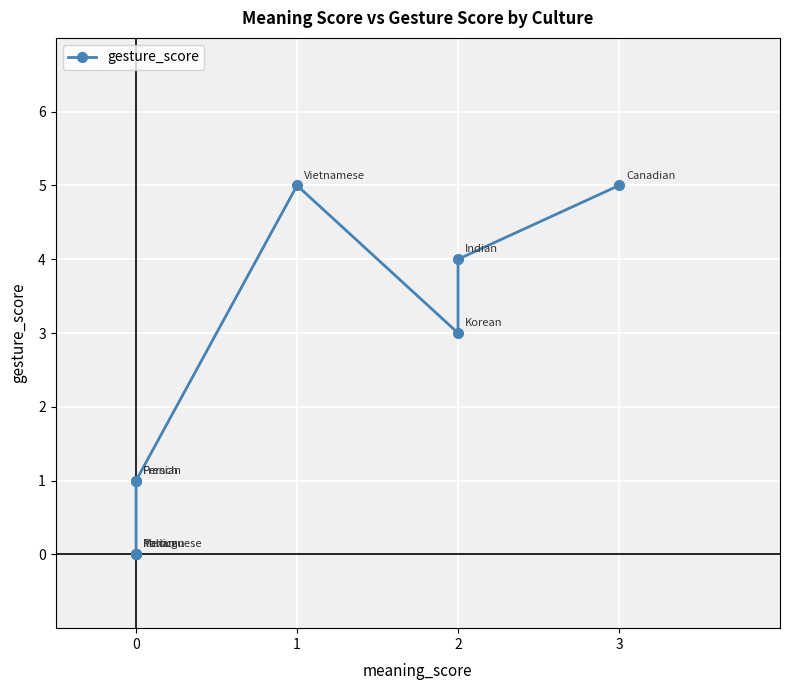

What is the difference between the maximum and minimum values?

5